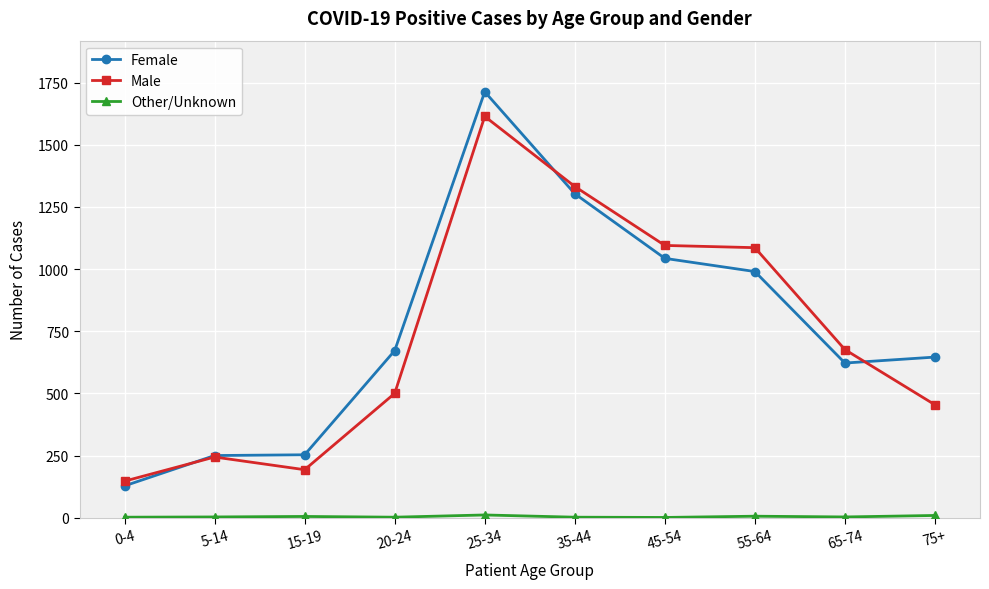

What is the difference between the highest and lowest values at 25-34?

1702